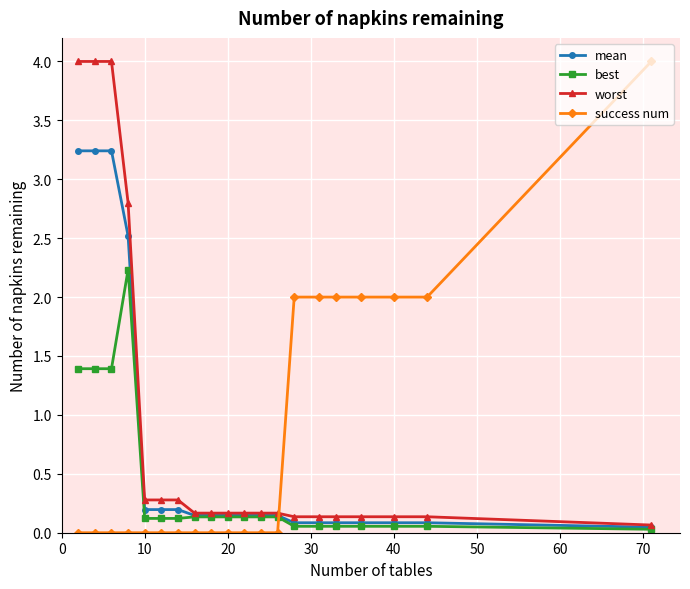

True or false: success num and mean cross at least once.

True